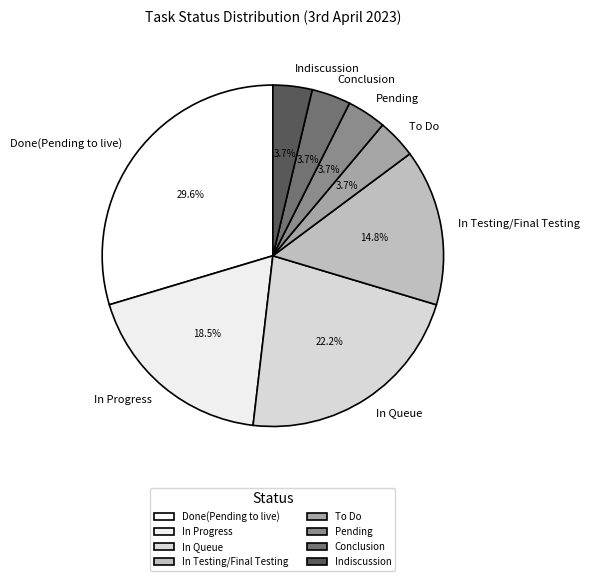

Does Done(Pending to live) account for over 50% of the chart?

No